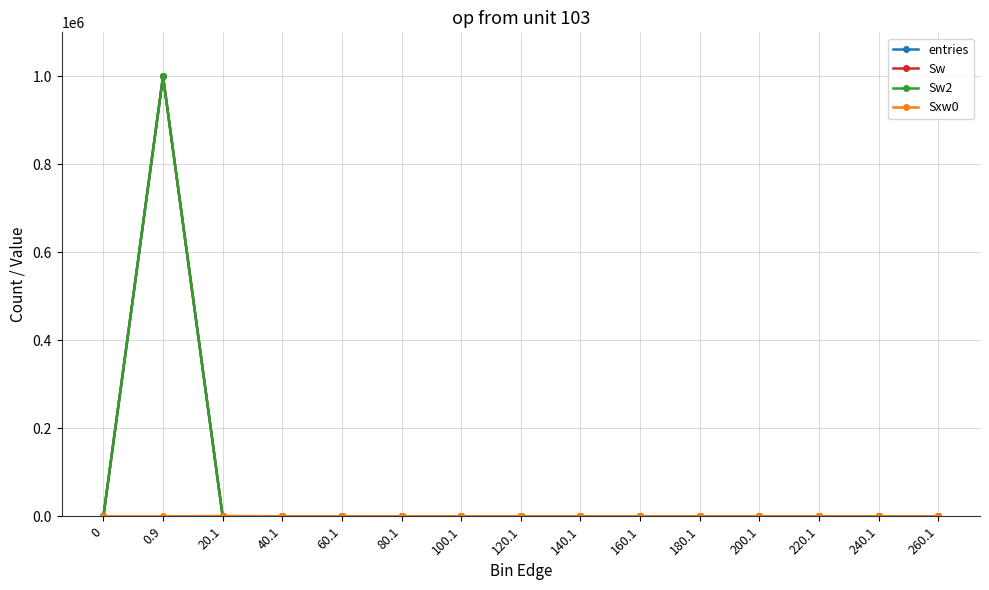

Rank the series by their maximum value, from highest to lowest.

entries, Sw, Sw2, Sxw0